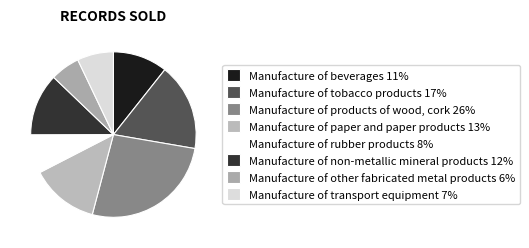

Is it true that Manufacture of non-metallic mineral products is 12% of the pie?

True